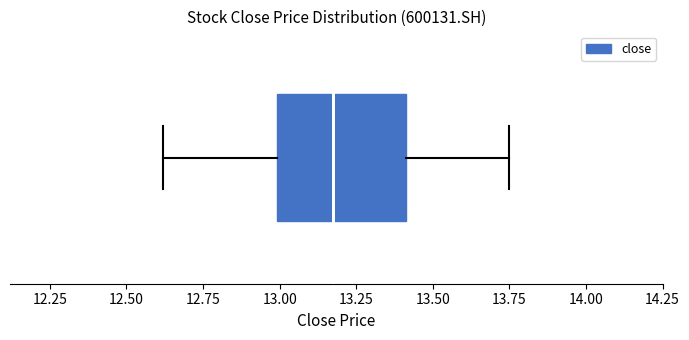

Transcribe this box plot: give where the median line is, the range the box spans, and where the two whiskers end, as read against the x-axis. The values are not printed on the chart, so give them approximately, as read against the axis.

median 13.20, box 13.00 to 13.40, whiskers 12.60 to 13.75